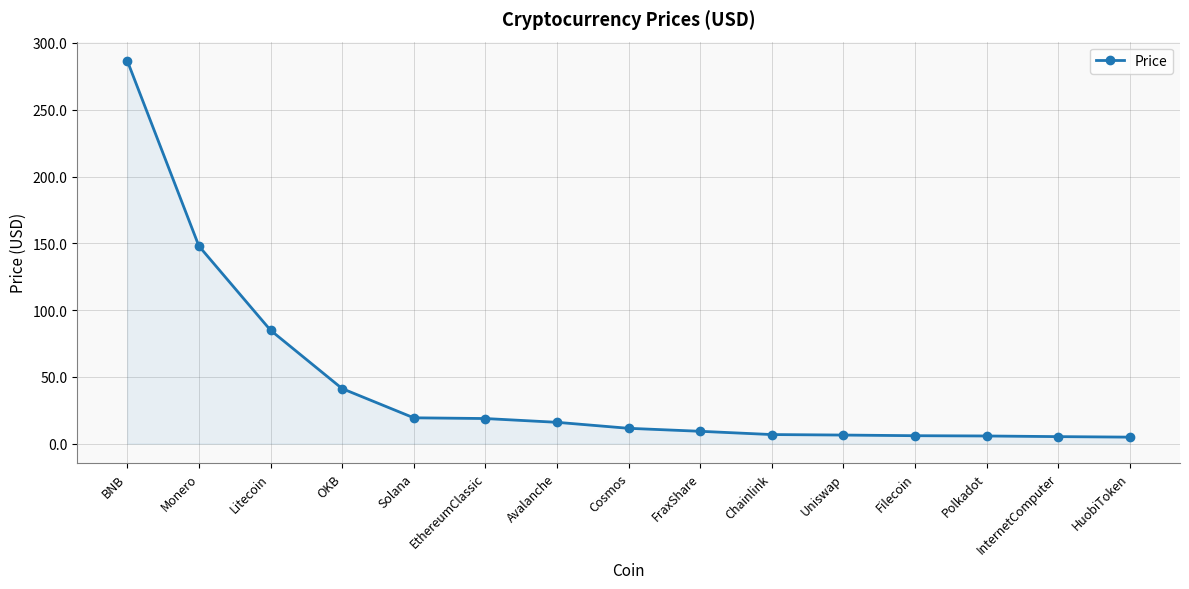

What position from the right is Monero?

14